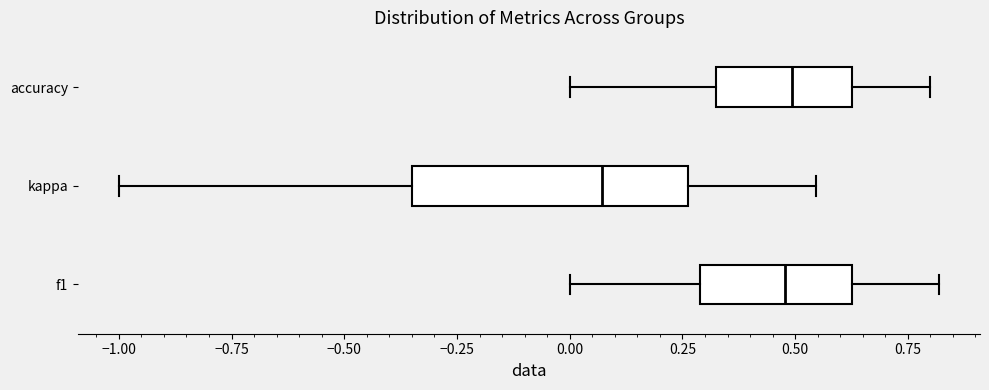

Where does the left whisker of the box for kappa end on the x-axis? The values are not printed on the chart, so give them approximately, as read against the axis.

-1.00